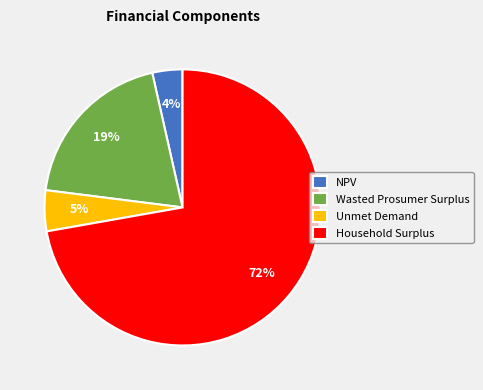

The NPV slice represents 17% of the pie. True or false?

False